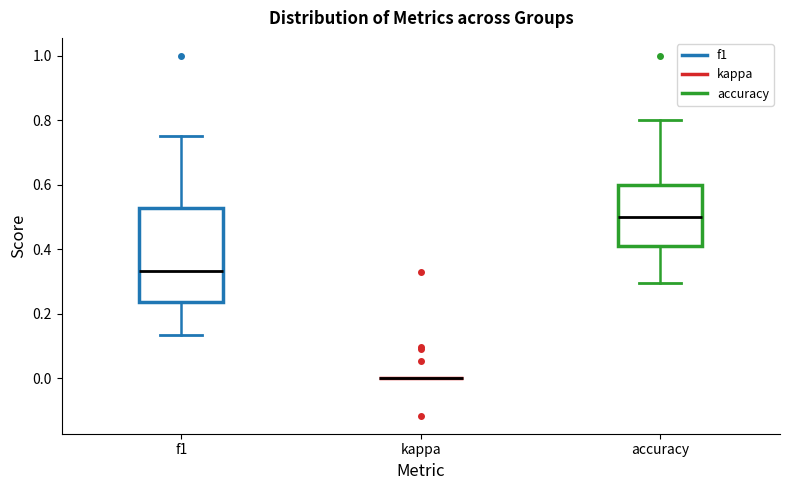

Which box is the tallest, from its lower edge to its upper edge?

f1